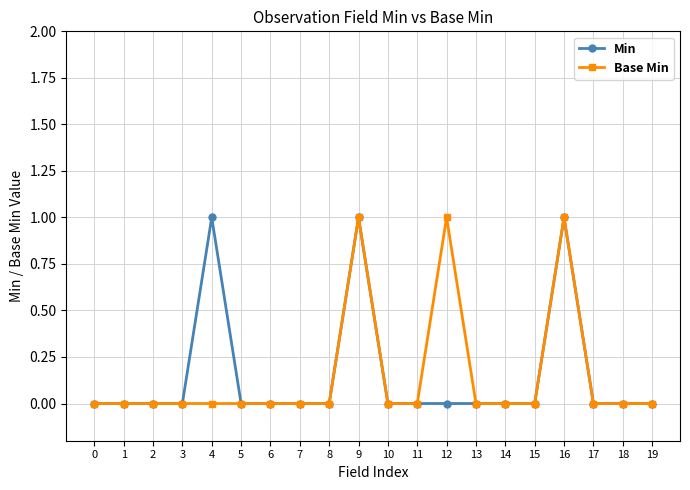

At 4, list the series in order from smallest to largest.

Base Min, Min